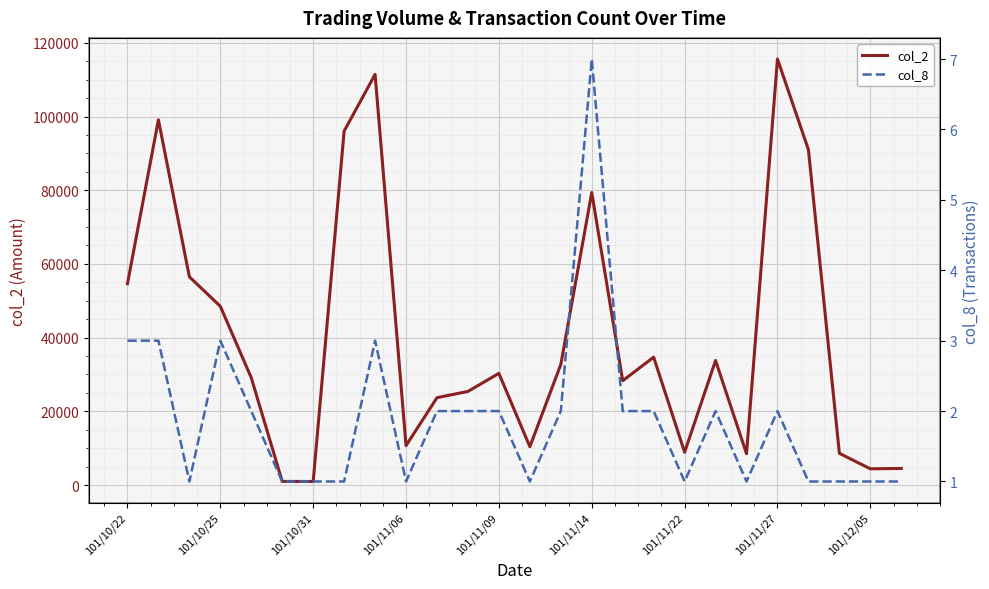

Which category has the highest value in the col_2 series?

101/11/27